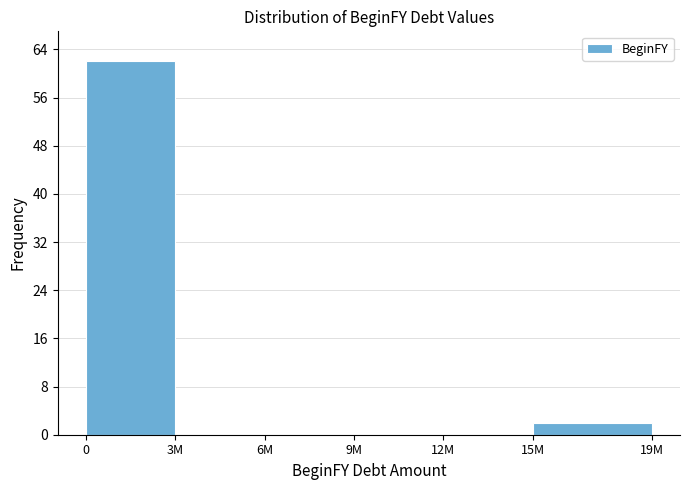

At which label is the value closest to 31?

15M